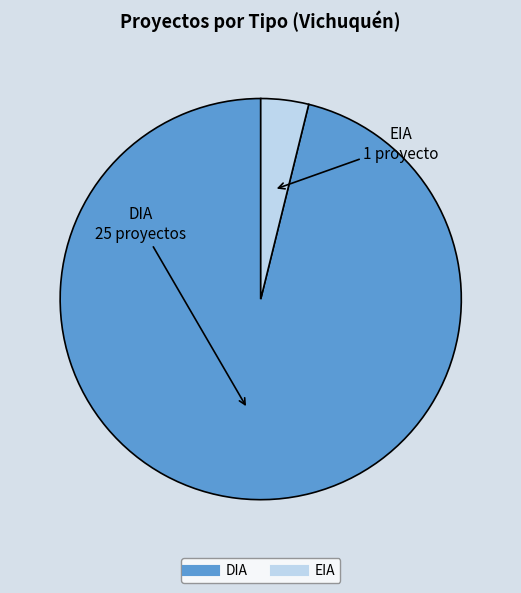

Combined, do DIA and EIA account for over 50%?

Yes